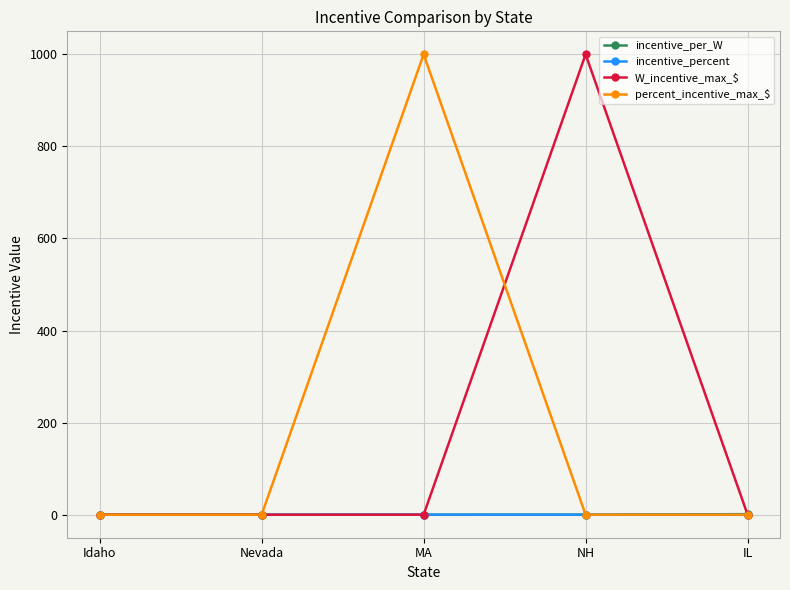

What position from the left is MA?

3